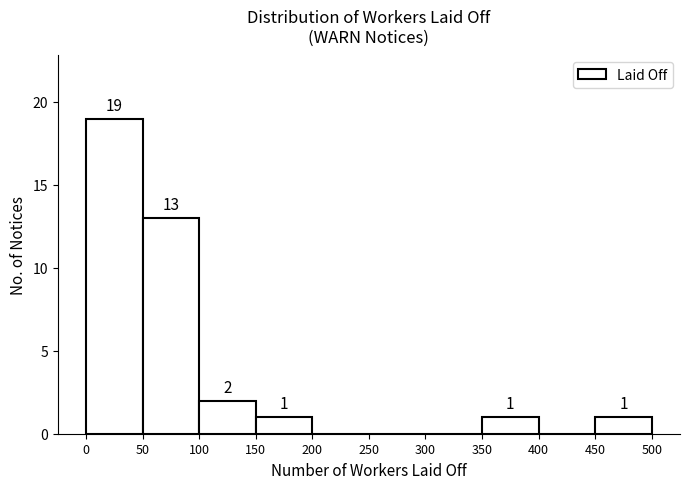

Which range on the x-axis has the tallest bar?

0 to 50